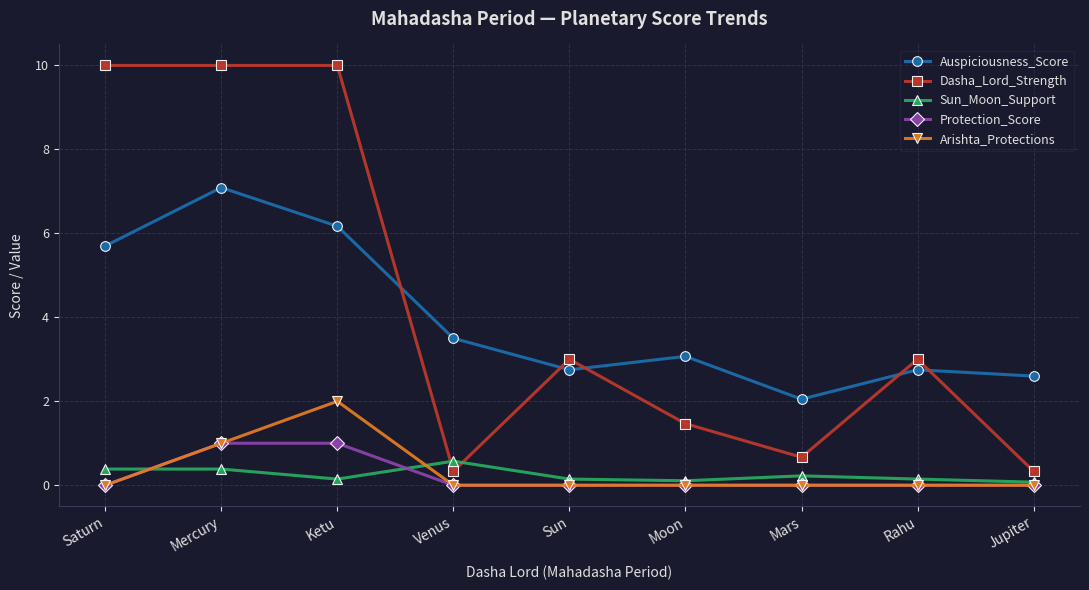

What is the label of the 3rd point from the right?

Mars